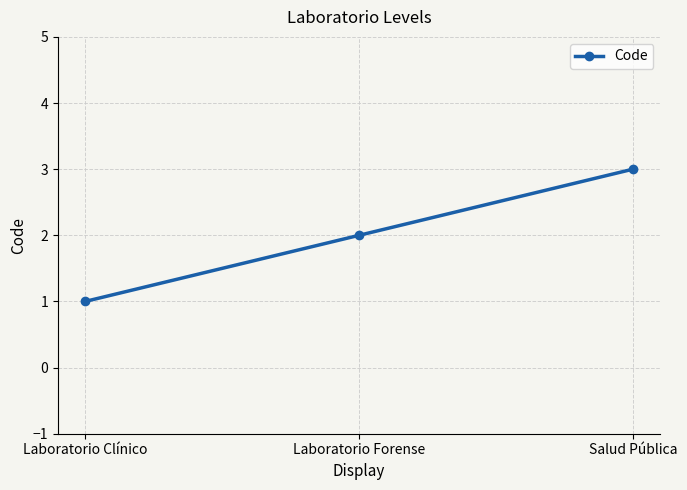

What is the difference between the second highest and minimum values?

1